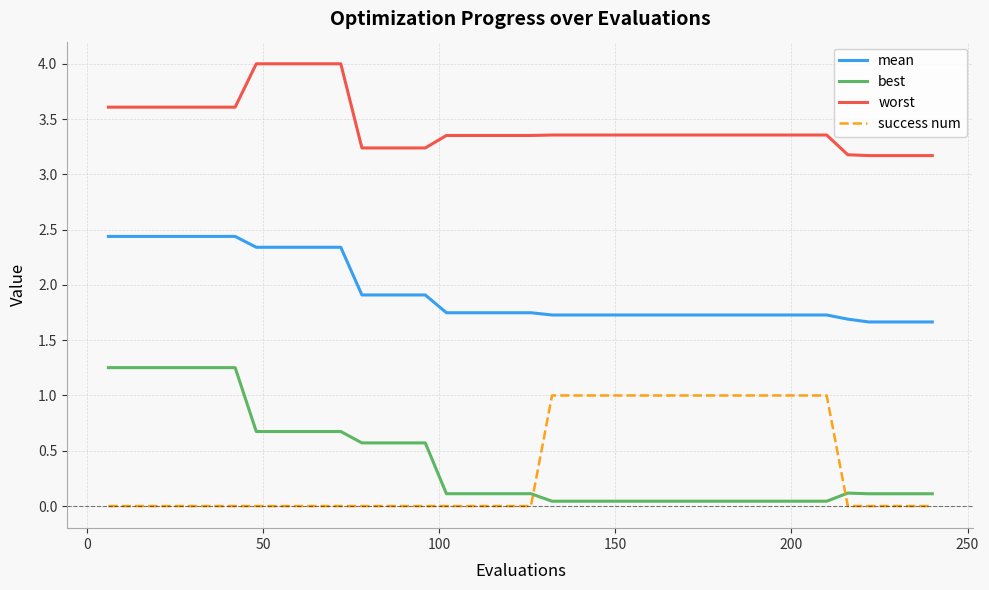

Which series has the largest range (max minus min)?

best